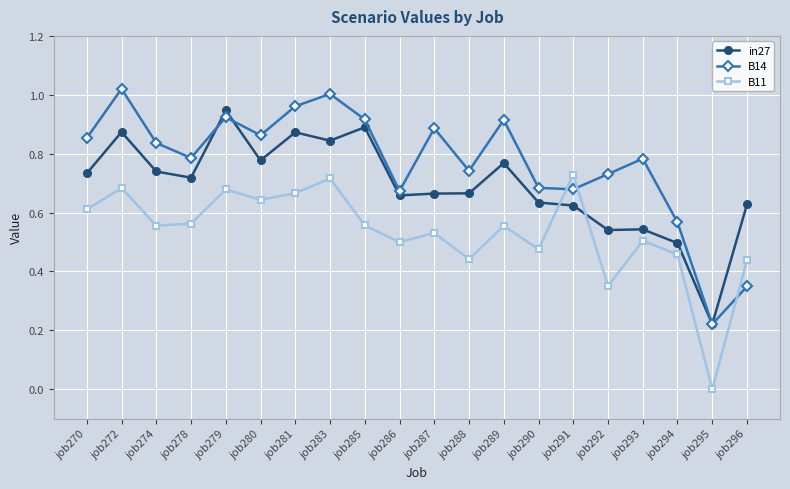

Rank the series by their average value, from highest to lowest.

B14, in27, B11